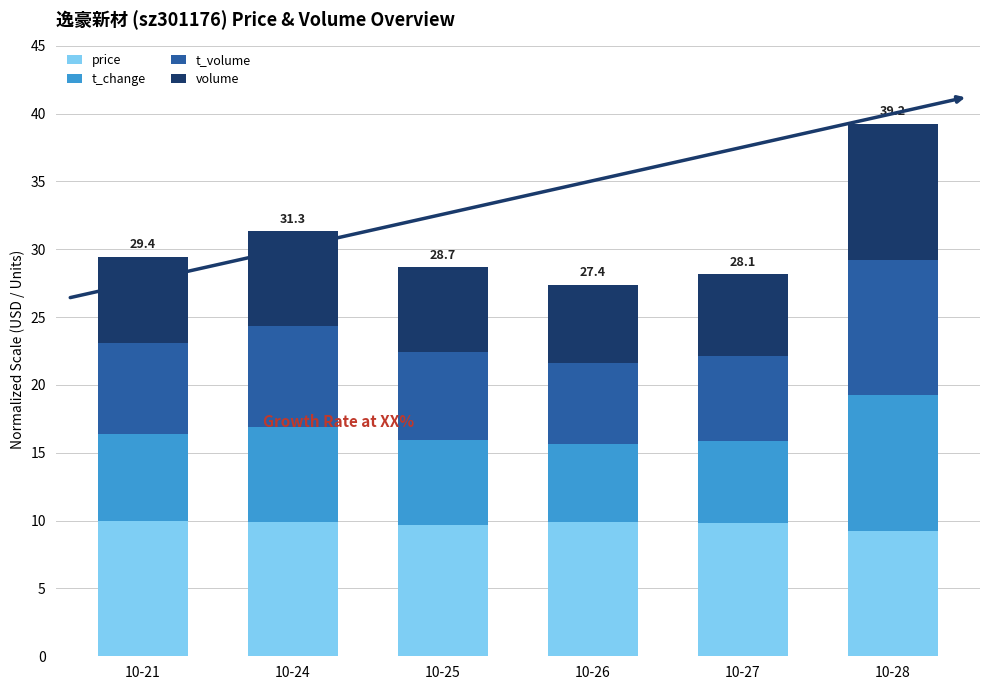

What is the lowest value of the price series?

9.2